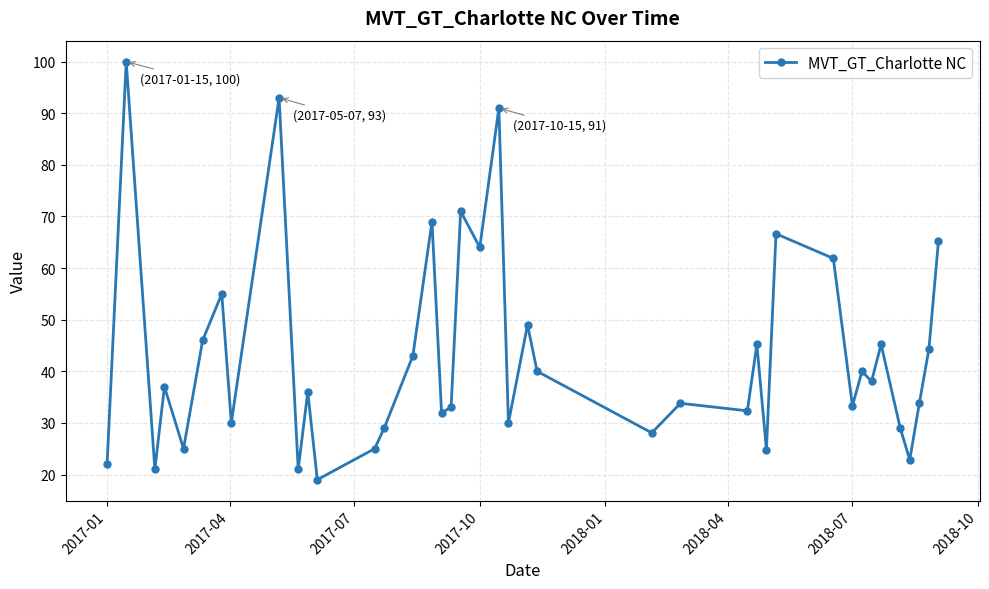

What is the minimum value shown in the chart?

19.0